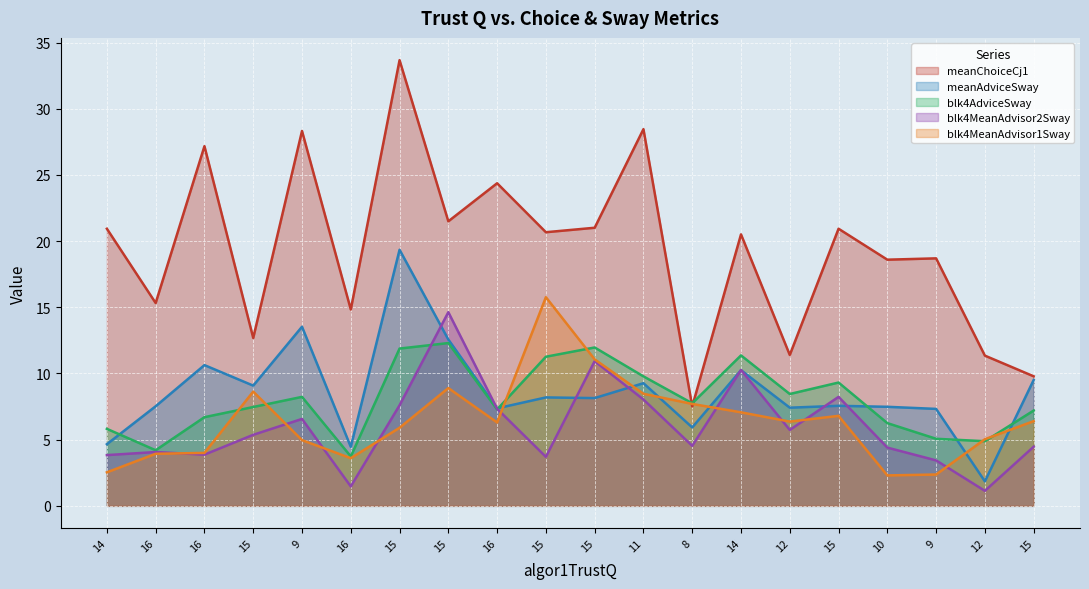

Does the chart display data point markers on the line(s)?

No